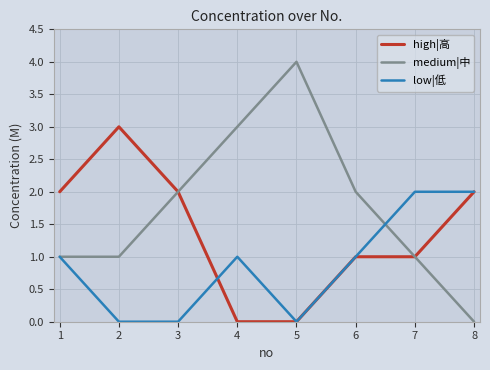

The medium|中 series shows 1 at 1. True or false?

True